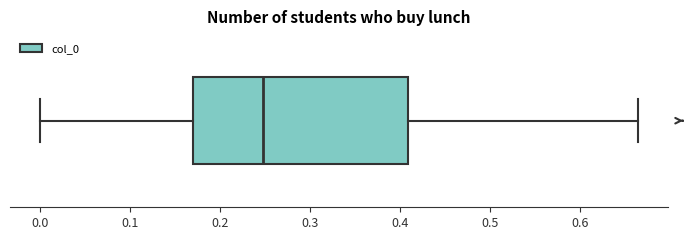

Where does the left whisker of the box end on the x-axis? The values are not printed on the chart, so give them approximately, as read against the axis.

0.00